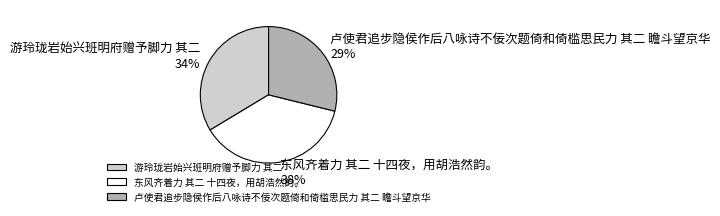

Between 游玲珑岩始兴班明府赠予脚力 其二 and 东风齐着力 其二 十四夜，用胡浩然韵。, which is larger?

东风齐着力 其二 十四夜，用胡浩然韵。